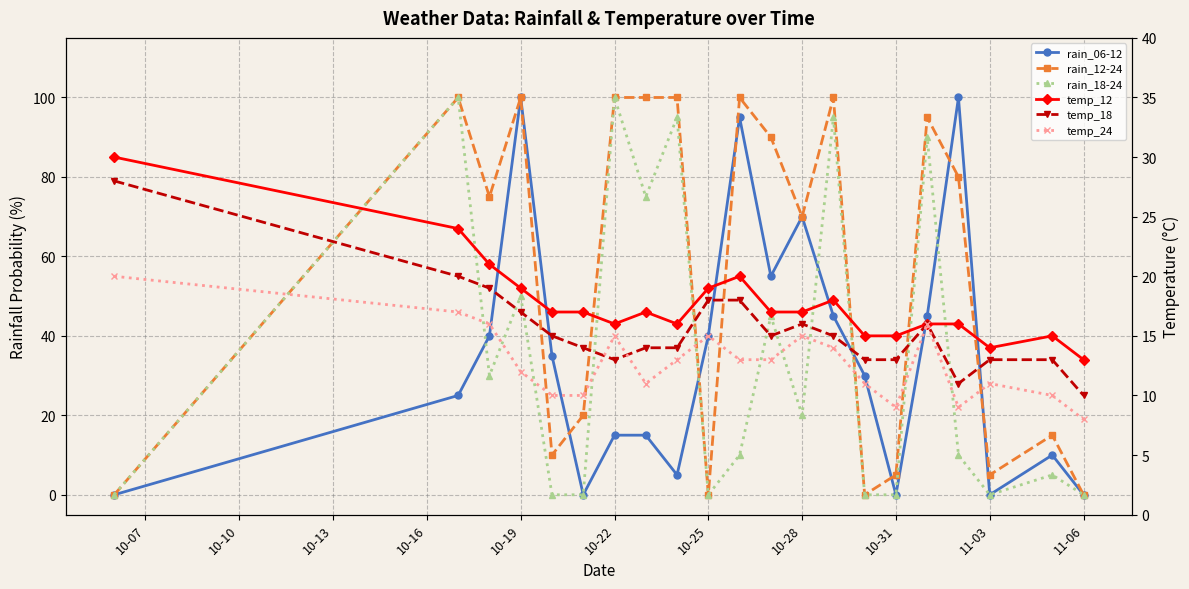

What is the sum of the rain_12-24 values at 11-03 and 10-28?

75